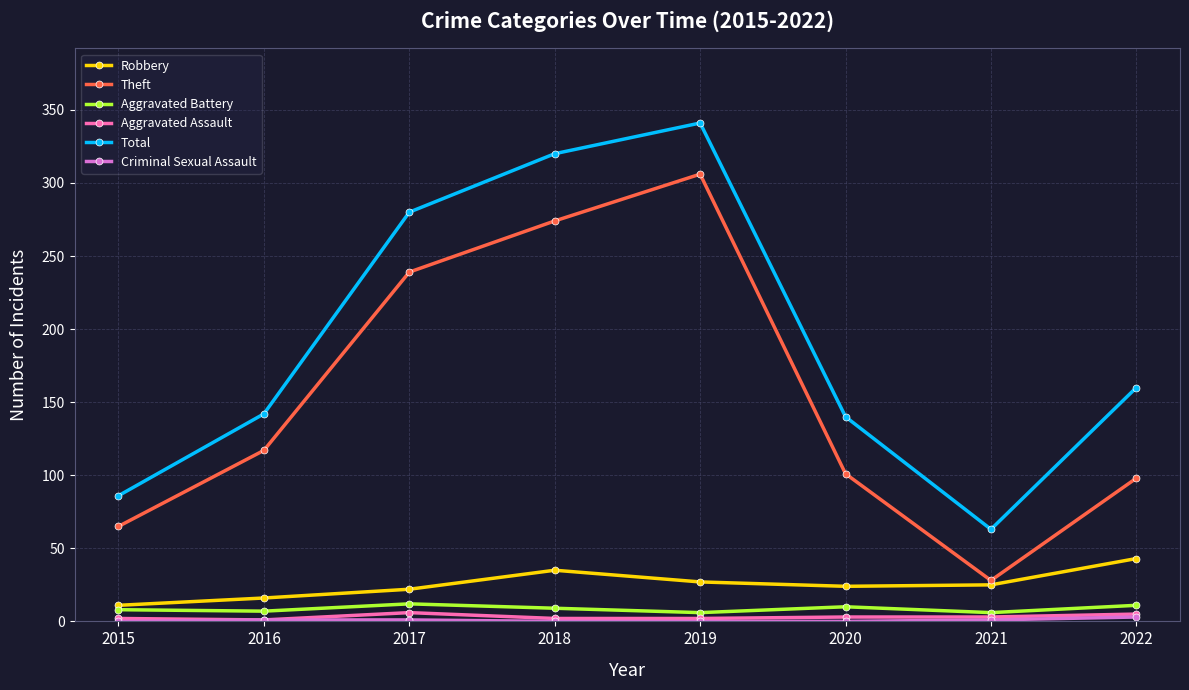

What is the maximum value for Theft?

306